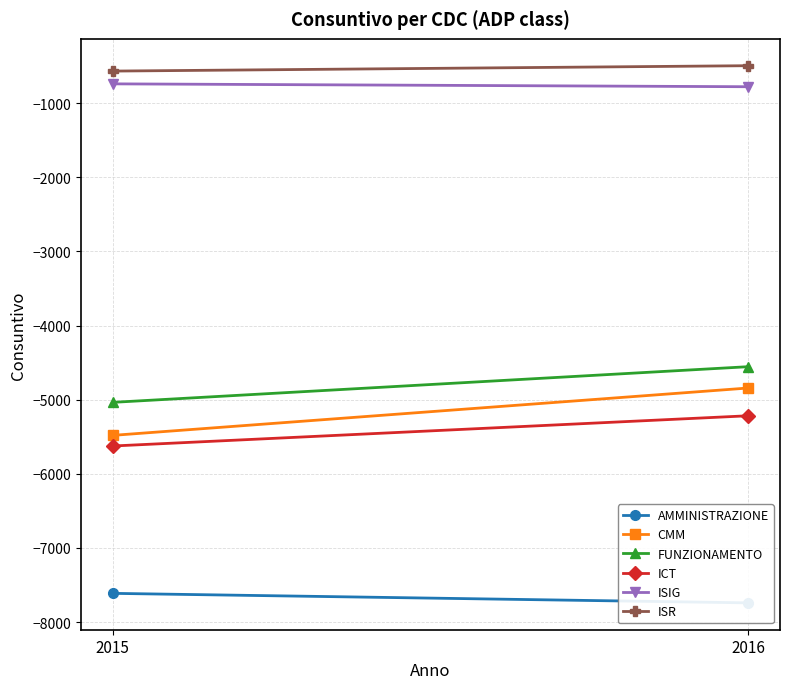

What is the difference between the ICT values at 2016 and 2015?

407.9